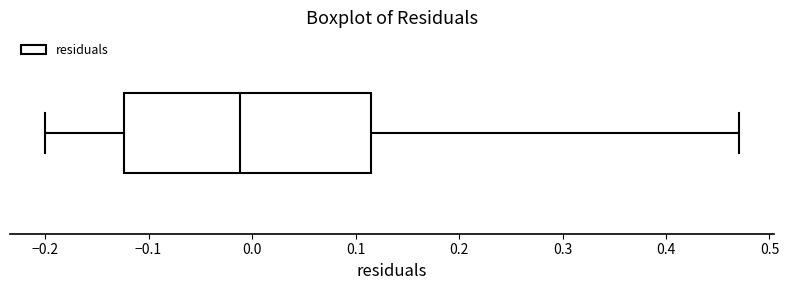

Read this box plot against the x-axis: the position of the median line, the range covered by the box, and the ends of both whiskers. The values are not printed on the chart, so give them approximately, as read against the axis.

median -0.01, box -0.12 to 0.12, whiskers -0.20 to 0.47